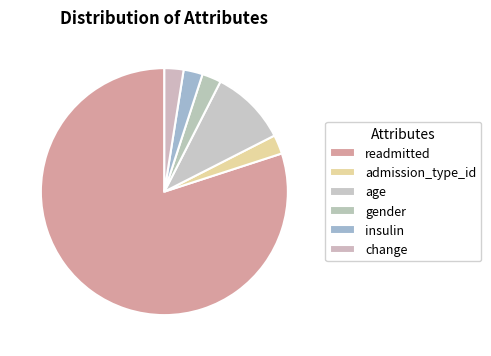

Does insulin account for over 50% of the chart?

No